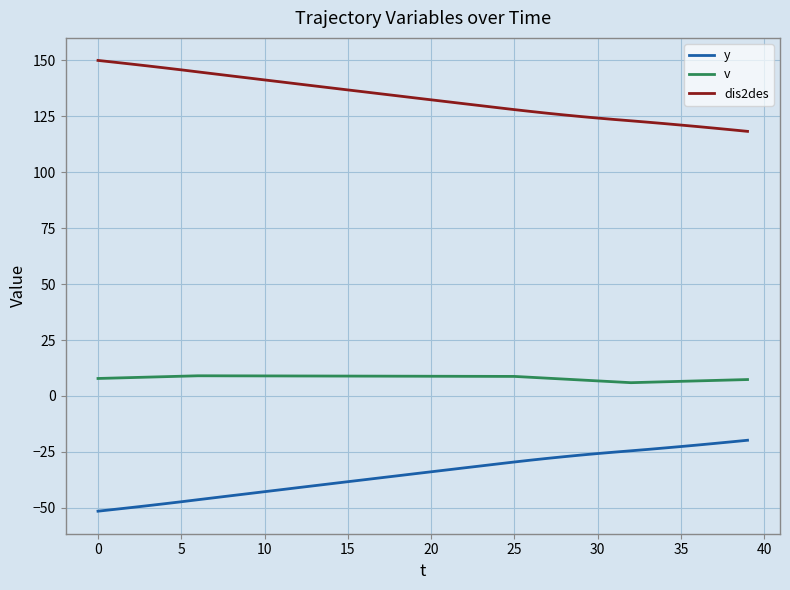

What are all the series names shown in the legend?

y, v, dis2des